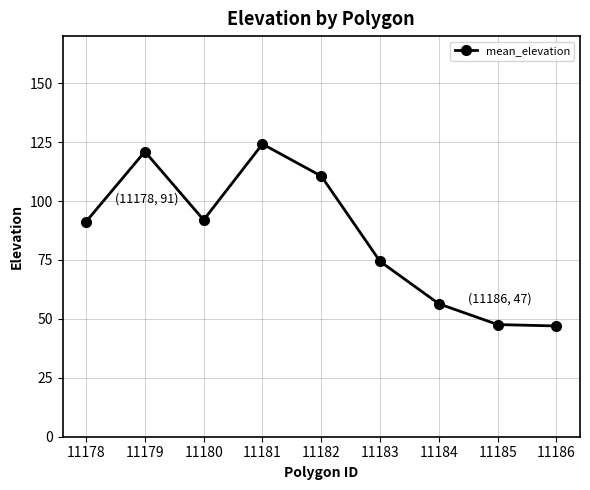

True or false: the data has more than 1 interior local peaks.

True